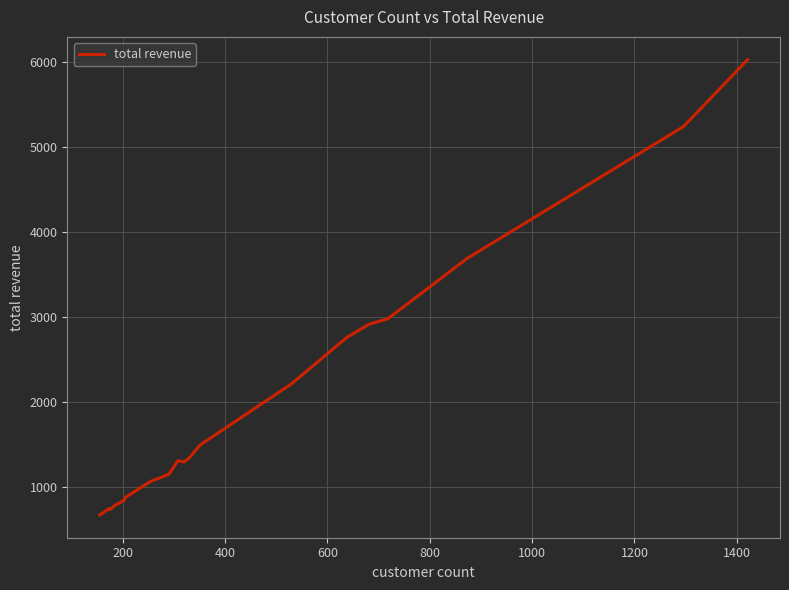

What is the difference between the maximum and minimum values?

5356.3